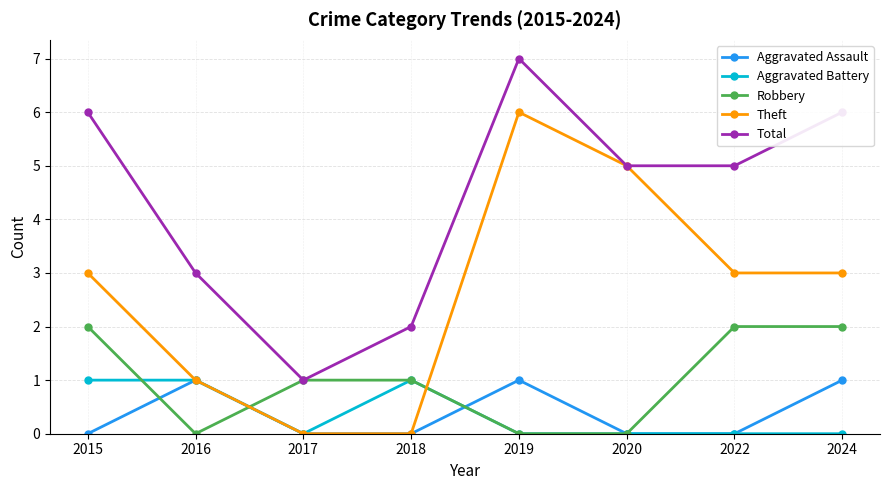

Where is the first local minimum for Robbery?

2016